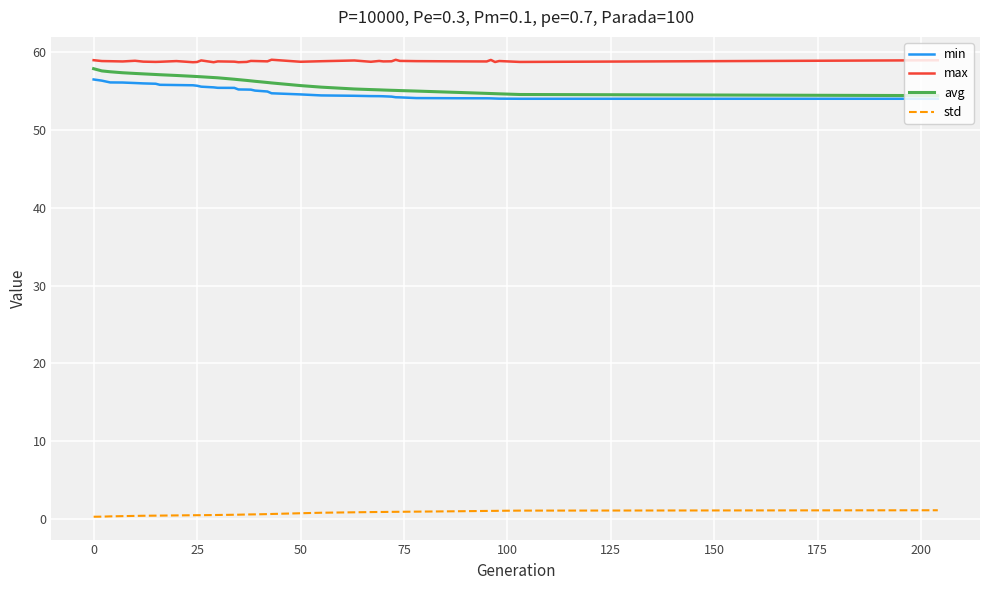

What is the difference between the second highest and second lowest values in the avg series?

3.0